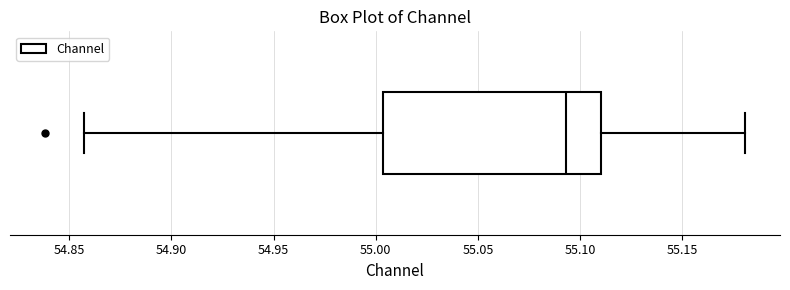

Read this box plot against the x-axis: the position of the median line, the range covered by the box, and the ends of both whiskers. The values are not printed on the chart, so give them approximately, as read against the axis.

median 55.095, box 55.005 to 55.110, whiskers 54.855 to 55.180